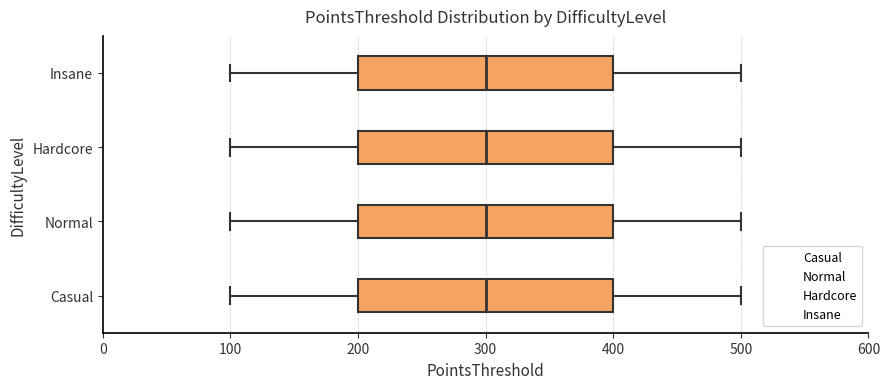

Reading bottom to top, read every box against the x-axis: the position of its median line, the range the box covers, and the ends of its whiskers. The values are not printed on the chart, so give them approximately, as read against the axis.

Casual: median 300, box 200 to 400, whiskers 100 to 500
Normal: median 300, box 200 to 400, whiskers 100 to 500
Hardcore: median 300, box 200 to 400, whiskers 100 to 500
Insane: median 300, box 200 to 400, whiskers 100 to 500